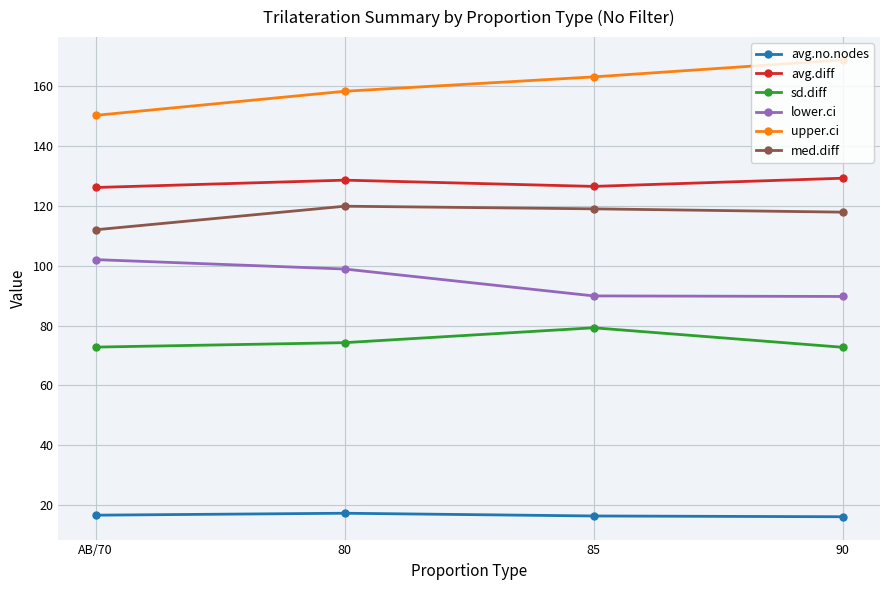

Read the sd.diff value at 85.

79.3